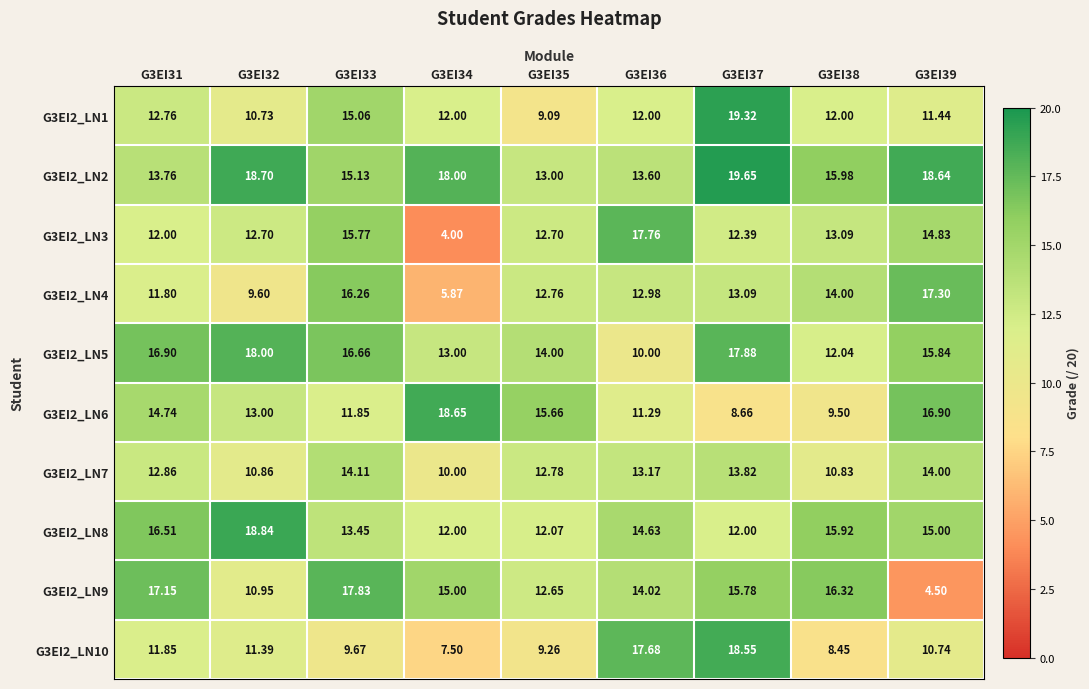

Which series has the widest spread of values?

G3EI2_LN3